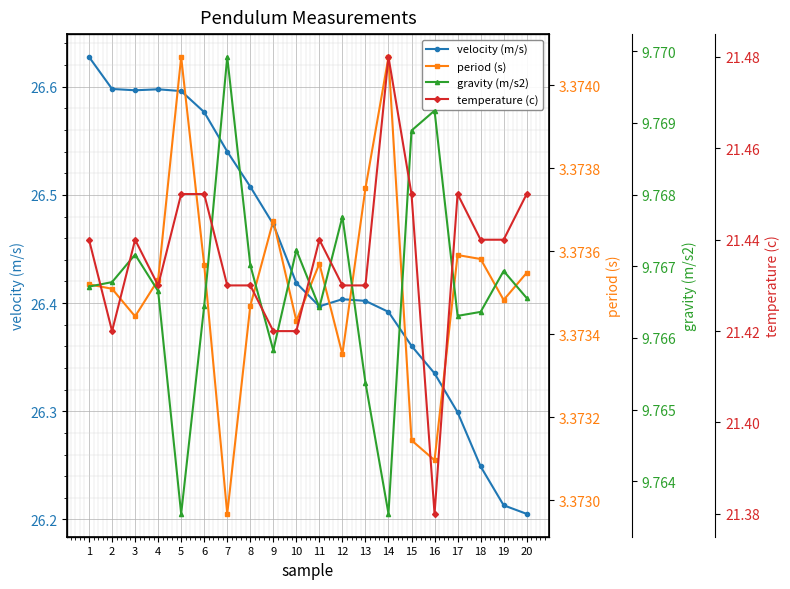

Reading left to right, what are all the values shown in this chart?

velocity (m/s): 1=26.6	2=26.6	3=26.6	4=26.6	5=26.6	6=26.6	7=26.5	8=26.5	9=26.5	10=26.4	11=26.4	12=26.4	13=26.4	14=26.4	15=26.4	16=26.3	17=26.3	18=26.2	19=26.2	20=26.2
period (s): 1=3.4	2=3.4	3=3.4	4=3.4	5=3.4	6=3.4	7=3.4	8=3.4	9=3.4	10=3.4	11=3.4	12=3.4	13=3.4	14=3.4	15=3.4	16=3.4	17=3.4	18=3.4	19=3.4	20=3.4
gravity (m/s2): 1=9.8	2=9.8	3=9.8	4=9.8	5=9.8	6=9.8	7=9.8	8=9.8	9=9.8	10=9.8	11=9.8	12=9.8	13=9.8	14=9.8	15=9.8	16=9.8	17=9.8	18=9.8	19=9.8	20=9.8
temperature (c): 1=21.4	2=21.4	3=21.4	4=21.4	5=21.4	6=21.4	7=21.4	8=21.4	9=21.4	10=21.4	11=21.4	12=21.4	13=21.4	14=21.5	15=21.4	16=21.4	17=21.4	18=21.4	19=21.4	20=21.4